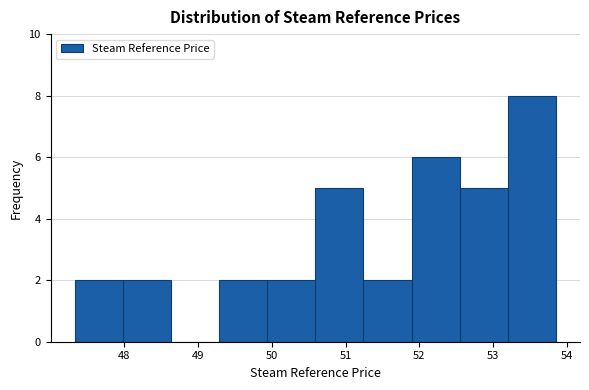

Reading left to right, list every bar in this chart as the range it spans on the x-axis followed by its height. Neither the bar edges nor the heights are printed on the chart, so give them approximately, as read against the axes.

47.3 to 48.0: 2
48.0 to 48.6: 2
48.6 to 49.3: 0
49.3 to 49.9: 2
49.9 to 50.6: 2
50.6 to 51.2: 5
51.2 to 51.9: 2
51.9 to 52.5: 6
52.5 to 53.2: 5
53.2 to 53.9: 8